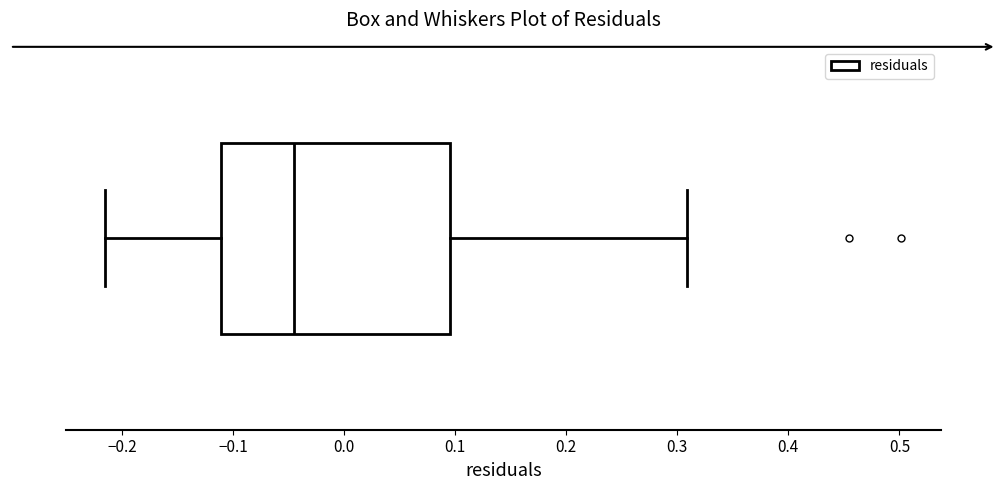

Read this box plot against the x-axis: the position of the median line, the range covered by the box, and the ends of both whiskers. The values are not printed on the chart, so give them approximately, as read against the axis.

median -0.04, box -0.11 to 0.10, whiskers -0.21 to 0.31